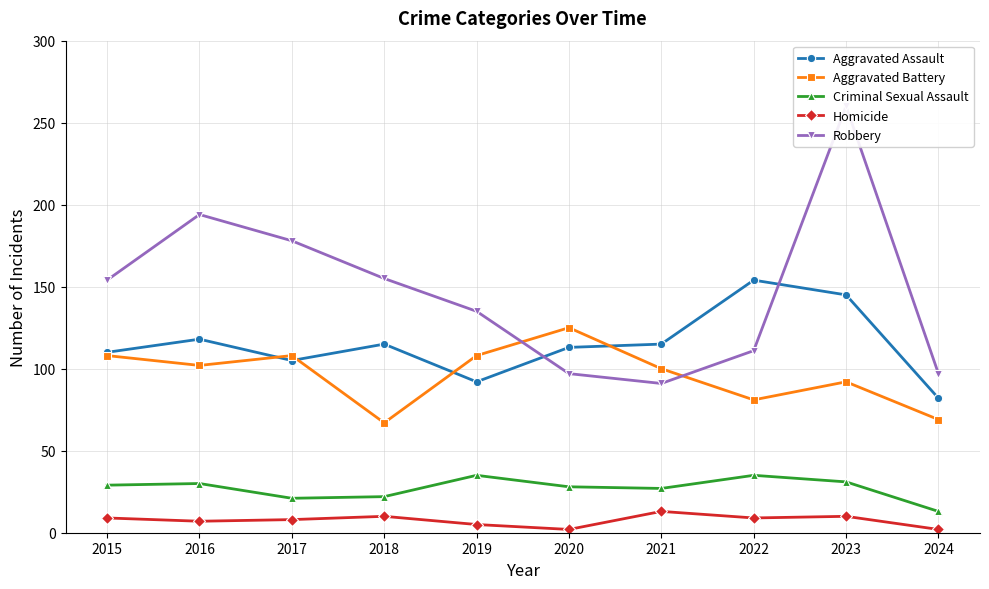

Which series has the largest total across all categories?

Robbery